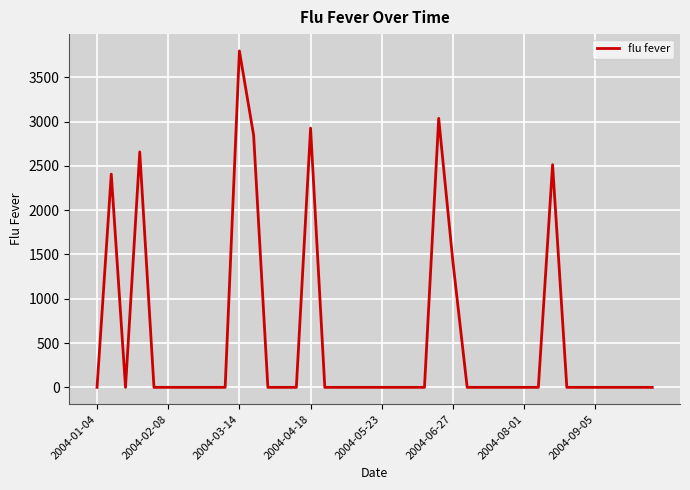

What is the difference between the maximum and minimum values?

3797.4